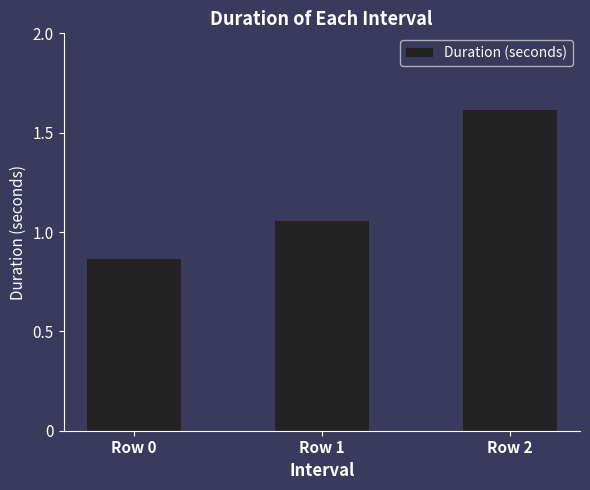

Where is the data nearest to the value 1?

Row 1